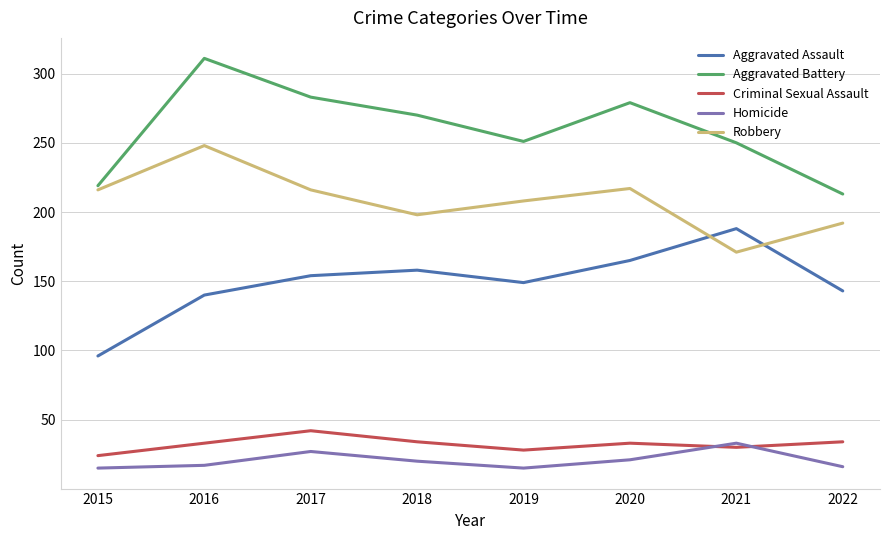

What is the maximum value shown in the chart?

311